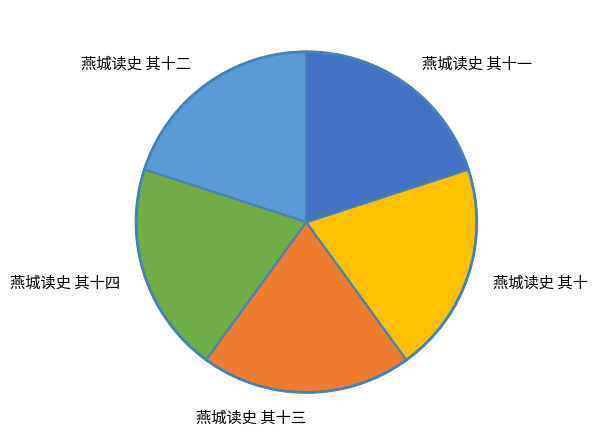

Approximately how many times larger is the value at 燕城读史 其十三 compared to 燕城读史 其十二?

1.0